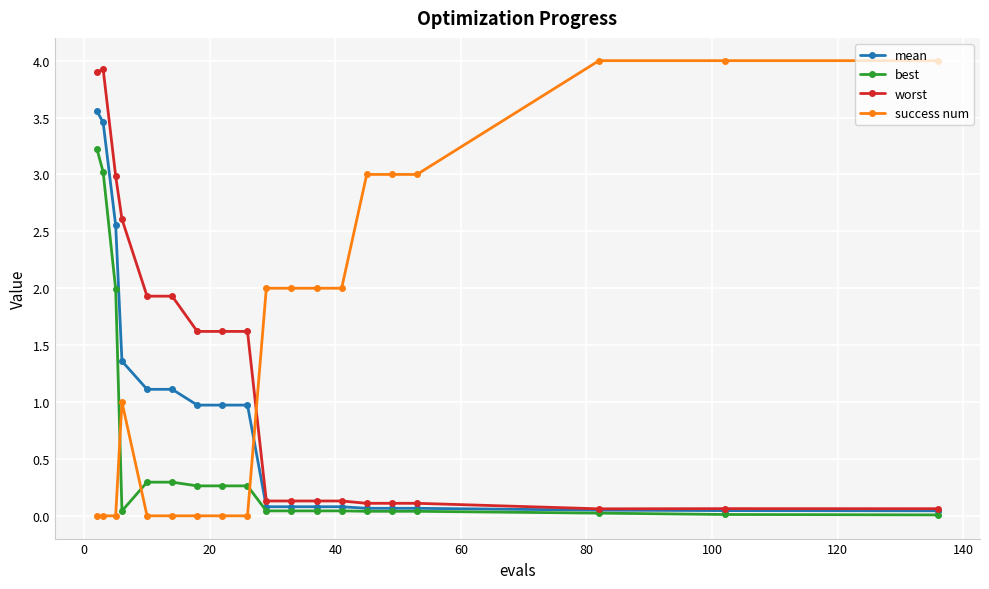

Count the number of data series in this chart.

4